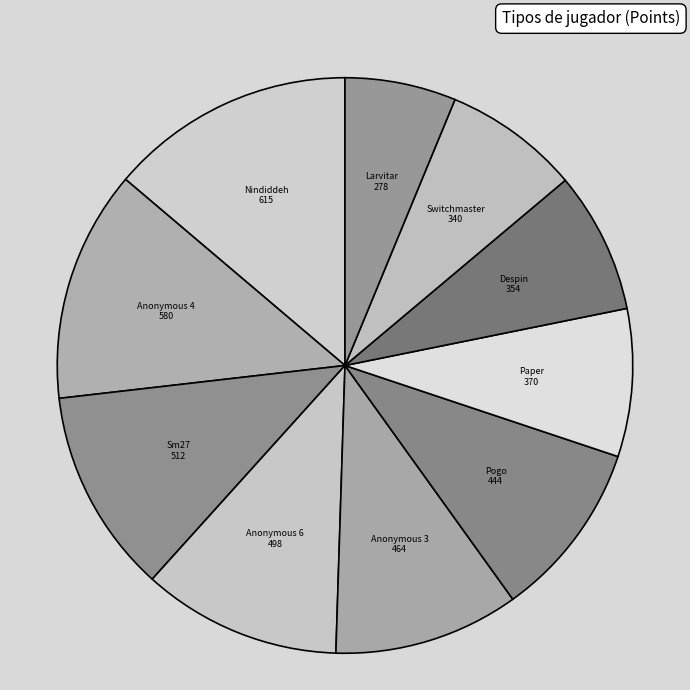

Which has a higher value, Anonymous 3 or Larvitar?

Anonymous 3